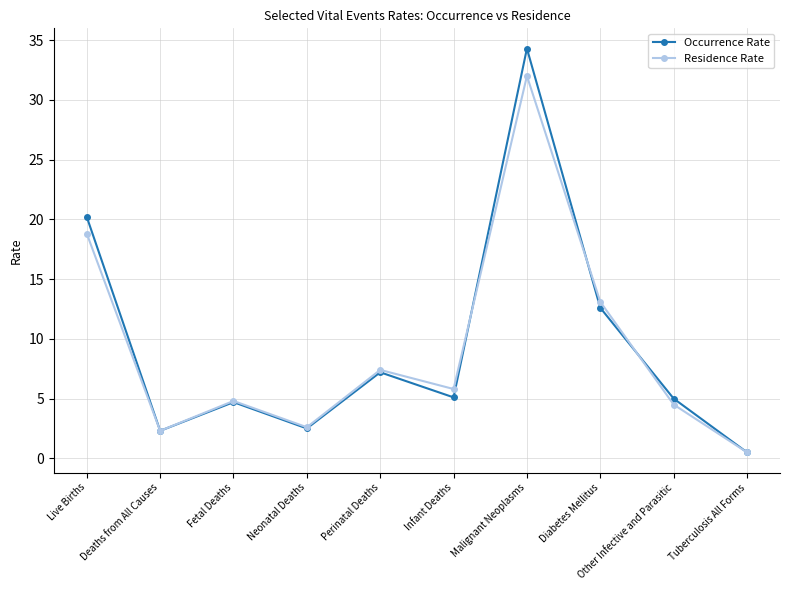

What is the label of the 10th point from the left?

Tuberculosis All Forms